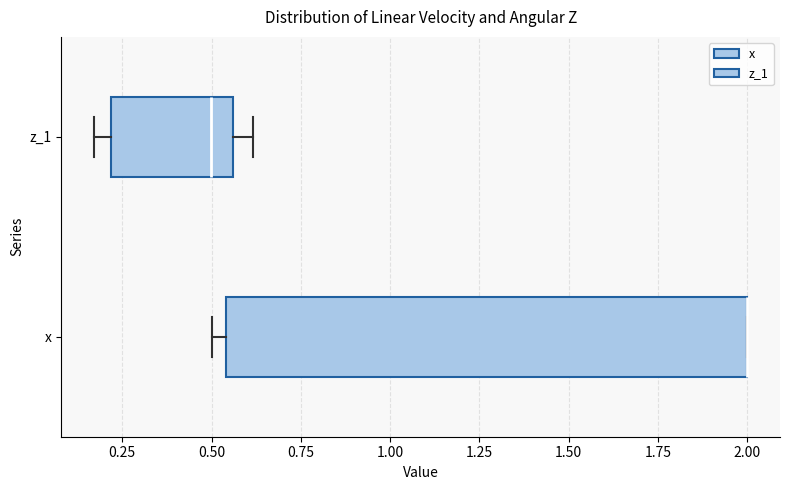

Reading bottom to top, transcribe this box plot: for each box, give where its median line is, the range the box spans, and where its two whiskers end, as read against the x-axis. The values are not printed on the chart, so give them approximately, as read against the axis.

x: median 2.00 (drawn on the box's right edge), box 0.55 to 2.00, whiskers 0.50 to 2.00
z_1: median 0.50, box 0.20 to 0.55, whiskers 0.15 to 0.60